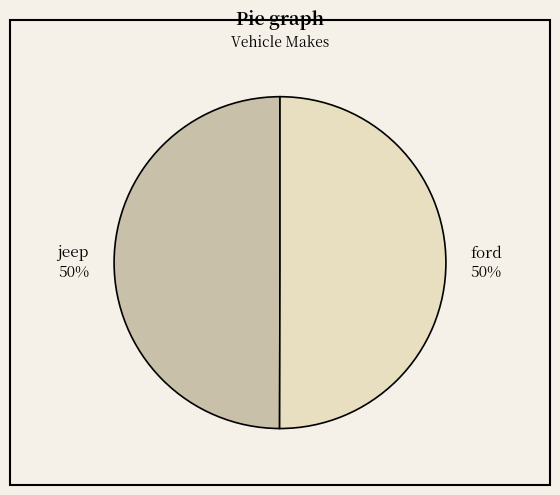

What is the ratio of the value at jeep to the value at ford?

1.0